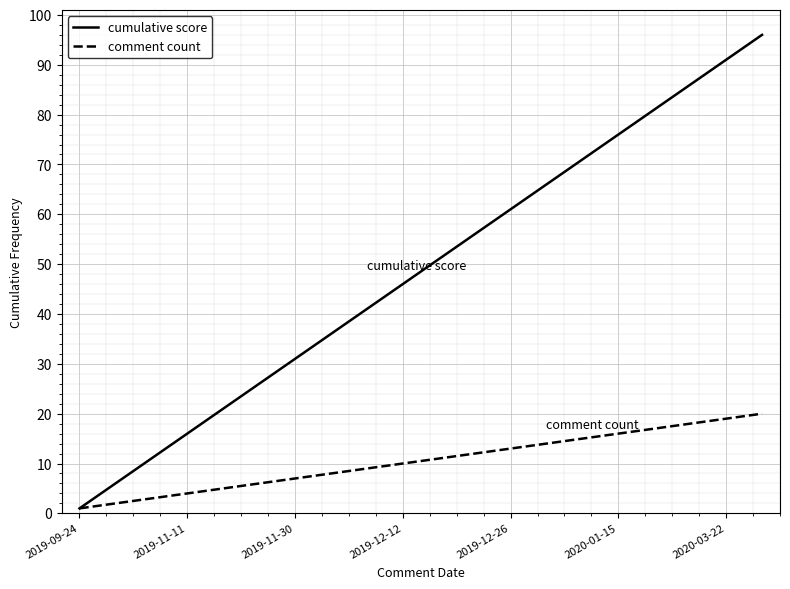

List the series in order of their peak value, lowest first.

comment count, cumulative score